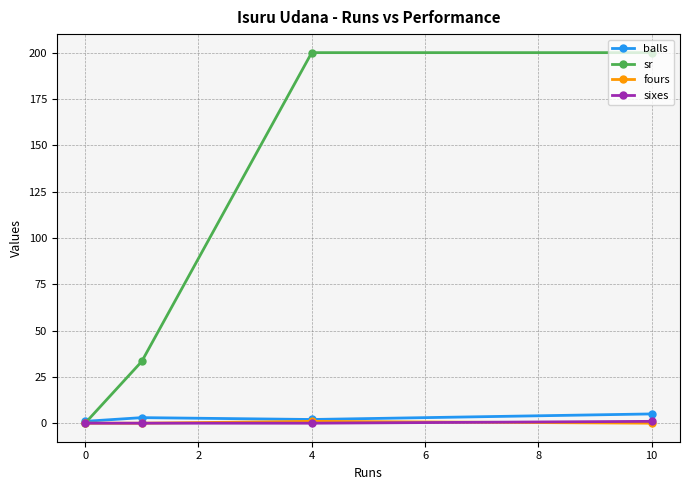

Which series has the widest spread of values?

sr